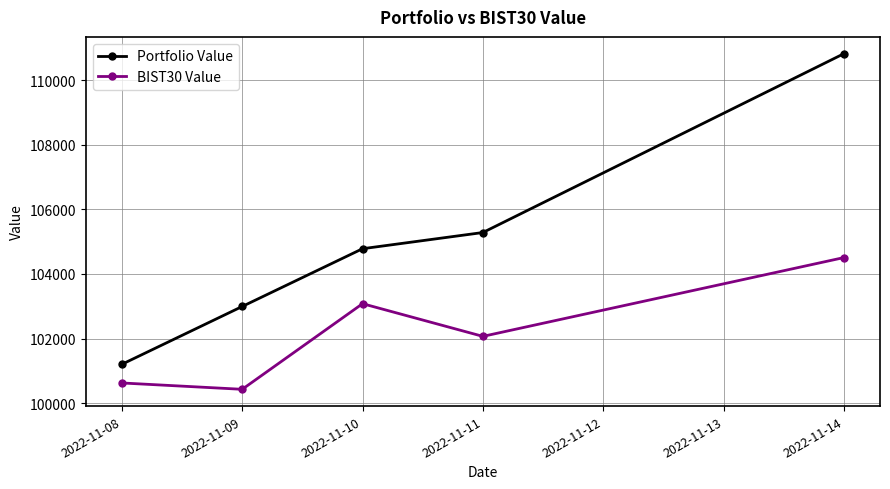

Where does the BIST30 Value series first go above 102070?

2022-11-10